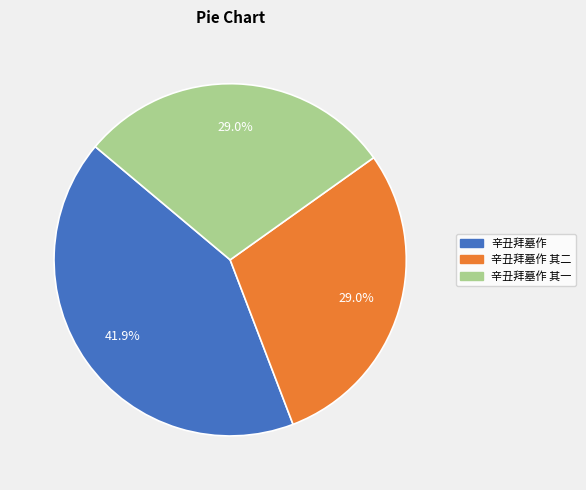

Is there a majority slice in this chart?

No